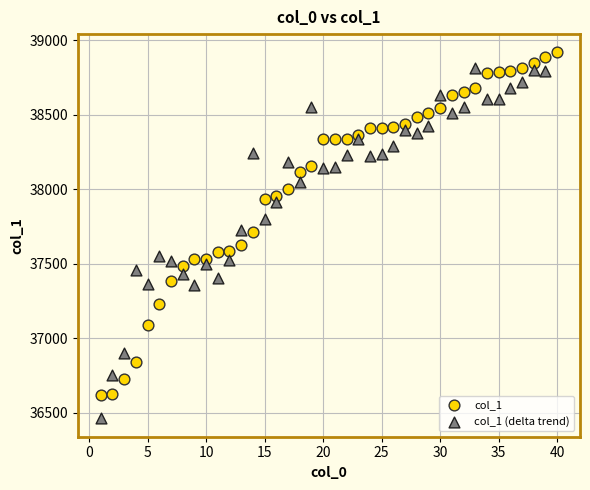

Which series contains the lowest Y value?

col_1 (delta trend)